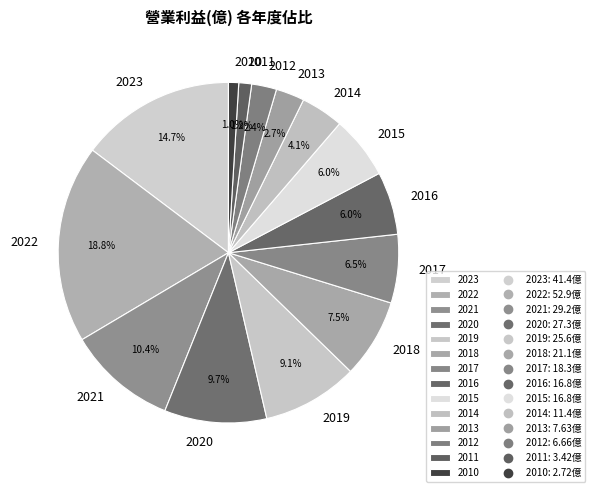

Count the number of slices in the pie.

14